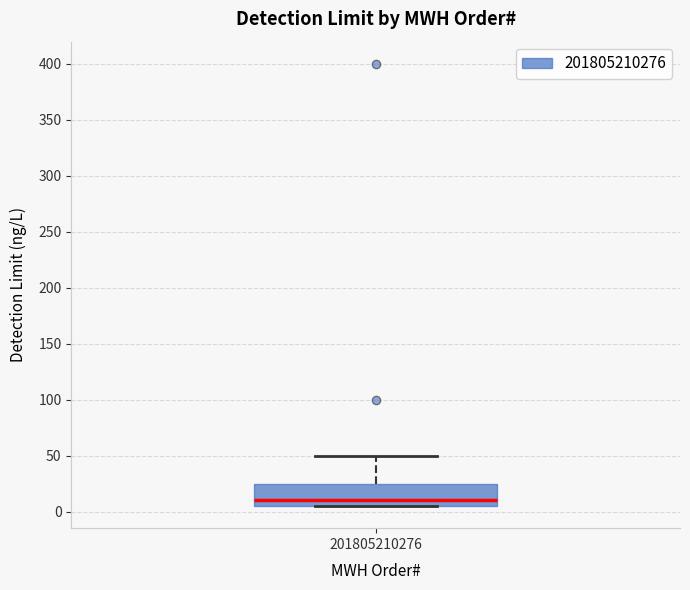

Transcribe this box plot: give where the median line is, the range the box spans, and where the two whiskers end, as read against the y-axis. The values are not printed on the chart, so give them approximately, as read against the axis.

median 10, box 5 to 25, whiskers 5 to 50